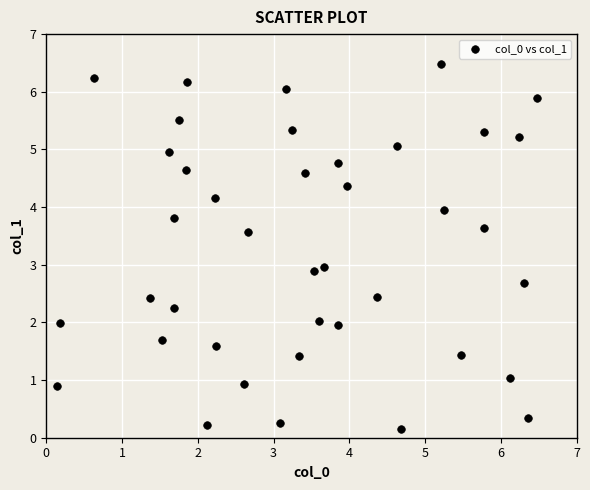

What is the range of X values (max minus min)?

6.3